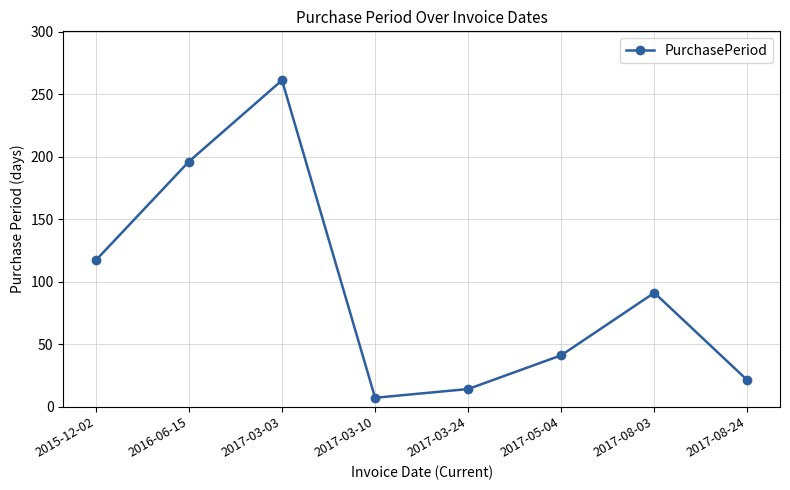

How many distinct data groups are displayed?

1